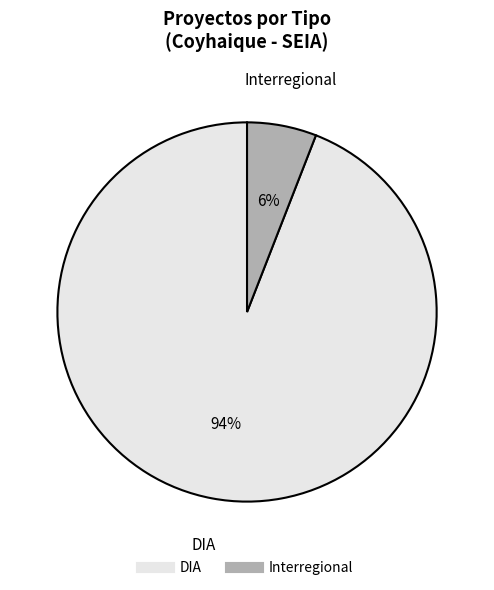

What is the largest slice in the pie chart?

DIA